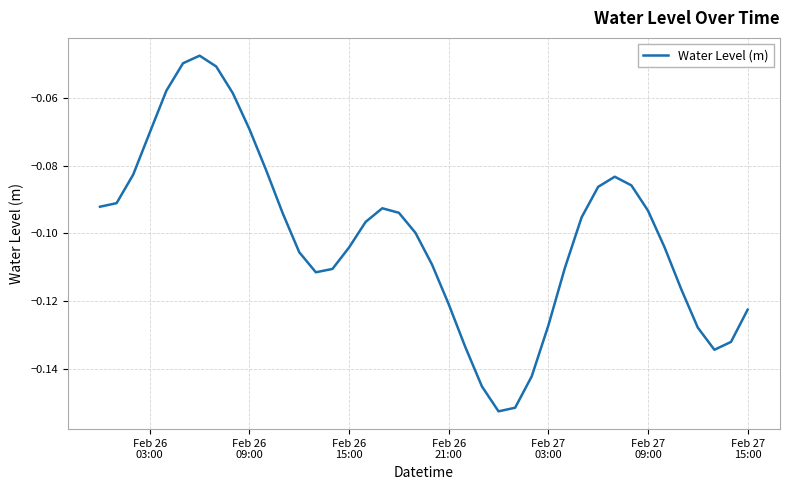

What is the average value?

-0.1